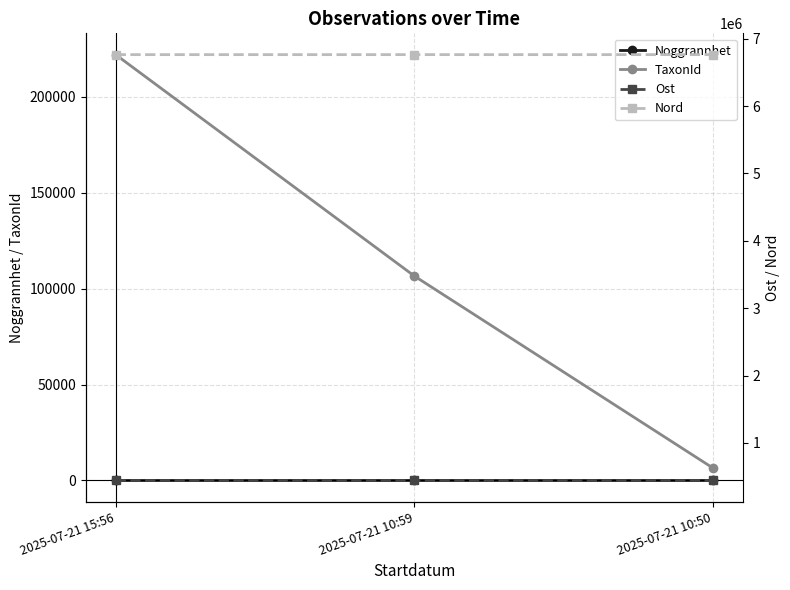

What is the total value across all series at 2025-07-21 10:59?

7313944